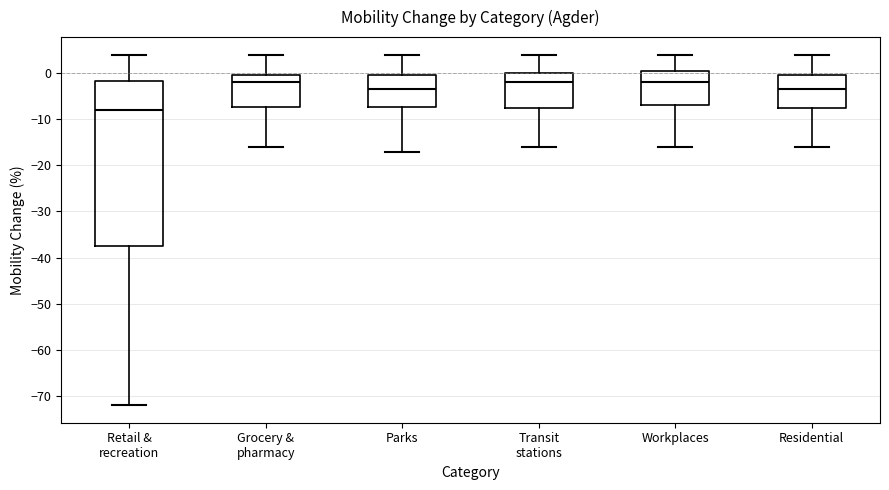

Where does the lower whisker of the box for Transit stations end on the y-axis? The values are not printed on the chart, so give them approximately, as read against the axis.

-16